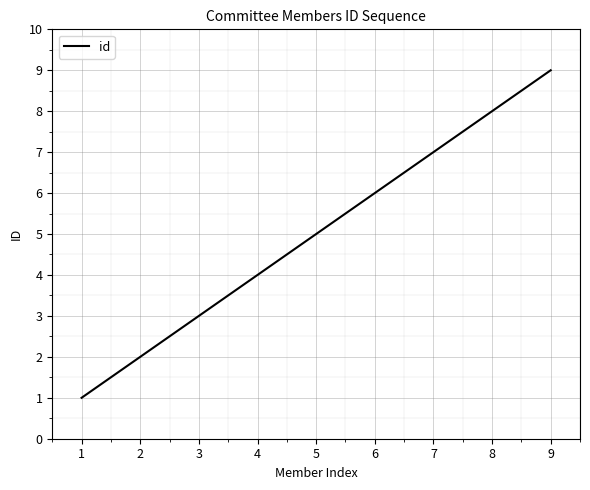

Reading left to right, list all the values displayed in this chart.

1=1	2=2	3=3	4=4	5=5	6=6	7=7	8=8	9=9